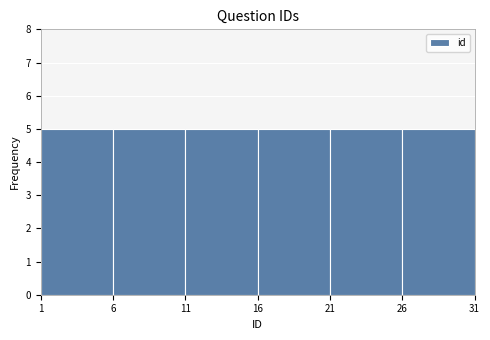

Reading left to right, list every bar in this chart as the range it spans on the x-axis followed by its height. The values are not printed on the chart, so give them approximately, as read against the axis.

1 to 6: 5
6 to 11: 5
11 to 16: 5
16 to 21: 5
21 to 26: 5
26 to 31: 5